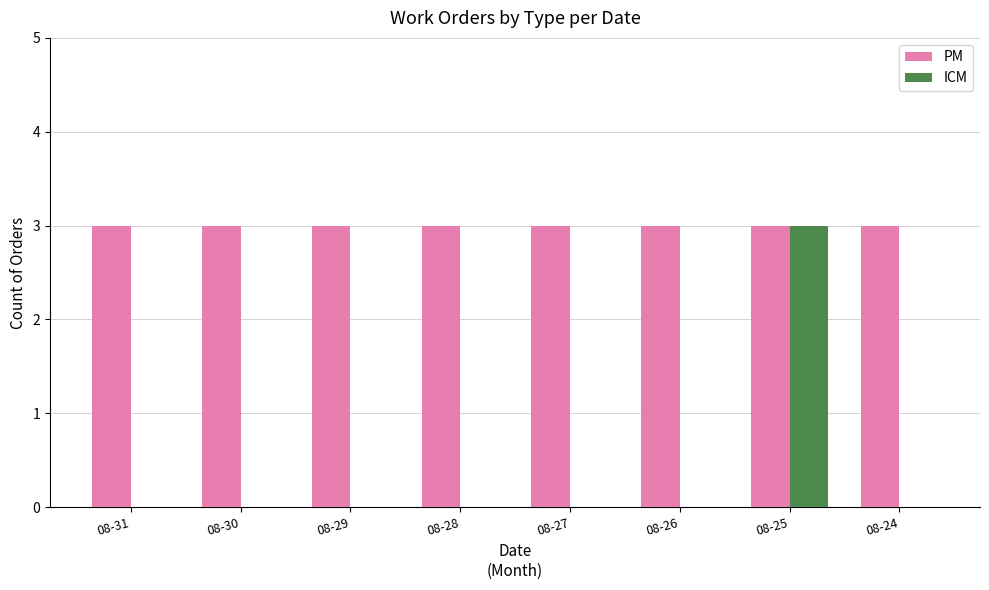

At which label does ICM reach its peak?

08-25